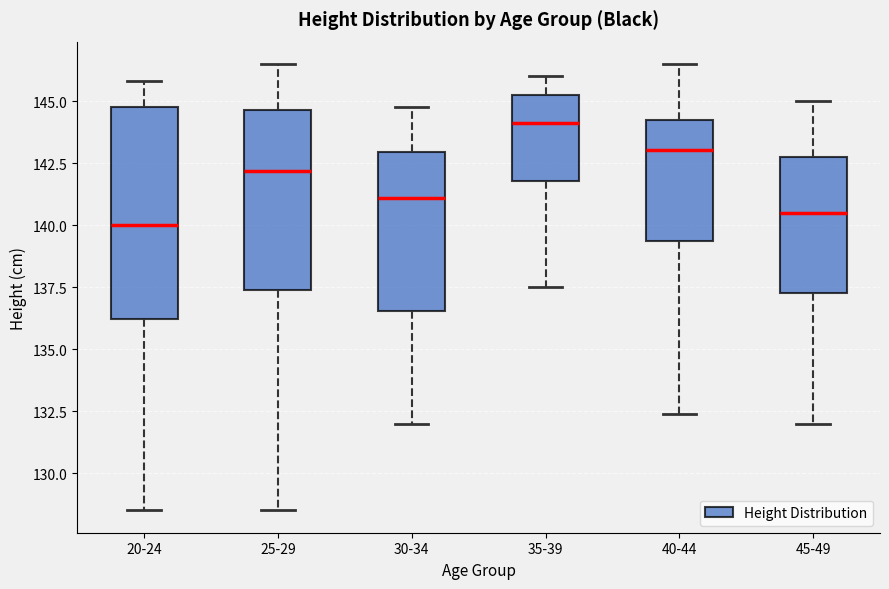

Reading left to right, transcribe this box plot: for each box, give where its median line is, the range the box spans, and where its two whiskers end, as read against the y-axis. The values are not printed on the chart, so give them approximately, as read against the axis.

20-24: median 140.0, box 136.0 to 145.0, whiskers 128.5 to 146.0
25-29: median 142.0, box 137.5 to 144.5, whiskers 128.5 to 146.5
30-34: median 141.0, box 136.5 to 143.0, whiskers 132.0 to 145.0
35-39: median 144.0, box 142.0 to 145.5, whiskers 137.5 to 146.0
40-44: median 143.0, box 139.5 to 144.5, whiskers 132.5 to 146.5
45-49: median 140.5, box 137.5 to 143.0, whiskers 132.0 to 145.0